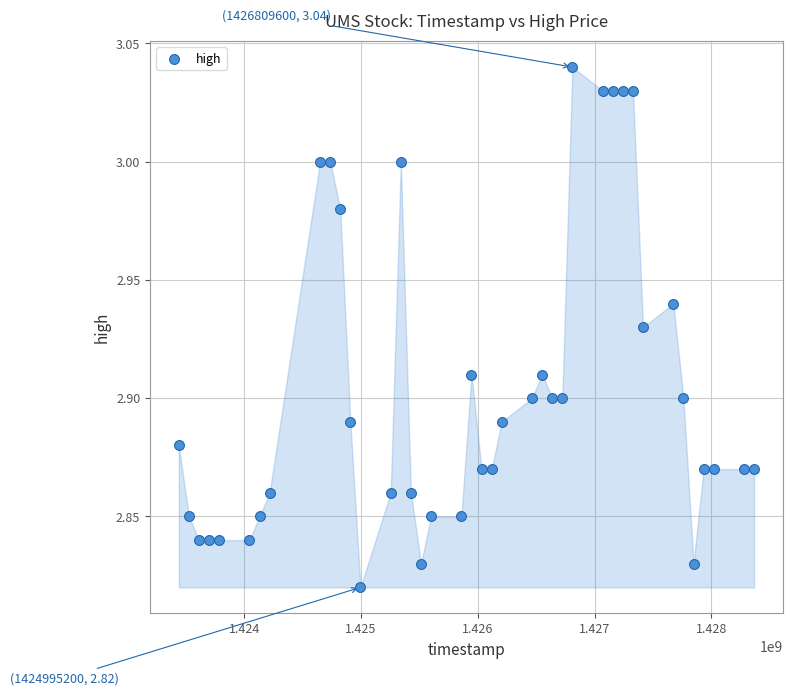

What is the range of X values (max minus min)?

4924800.0